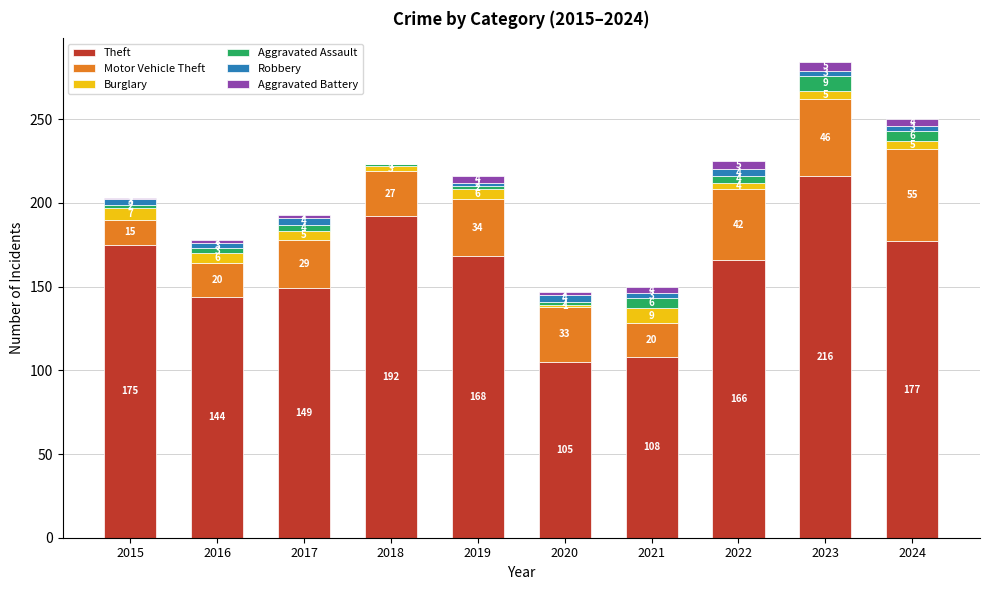

What is the highest value of the Theft series?

216